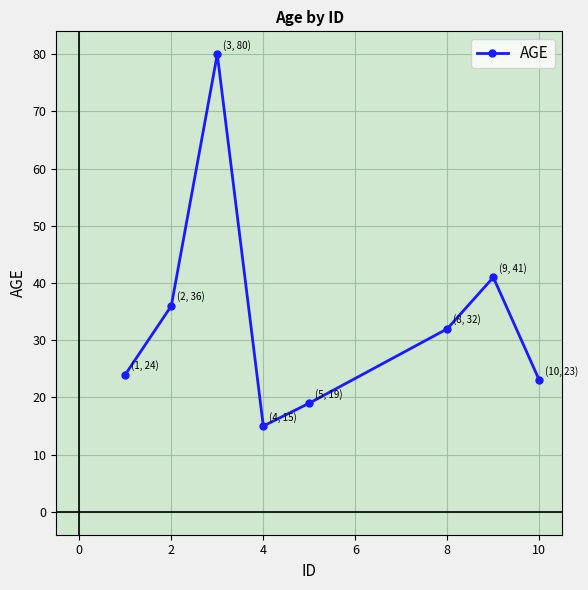

Reading left to right, what are all the values shown in this chart?

24	36	80	15	19	32	41	23